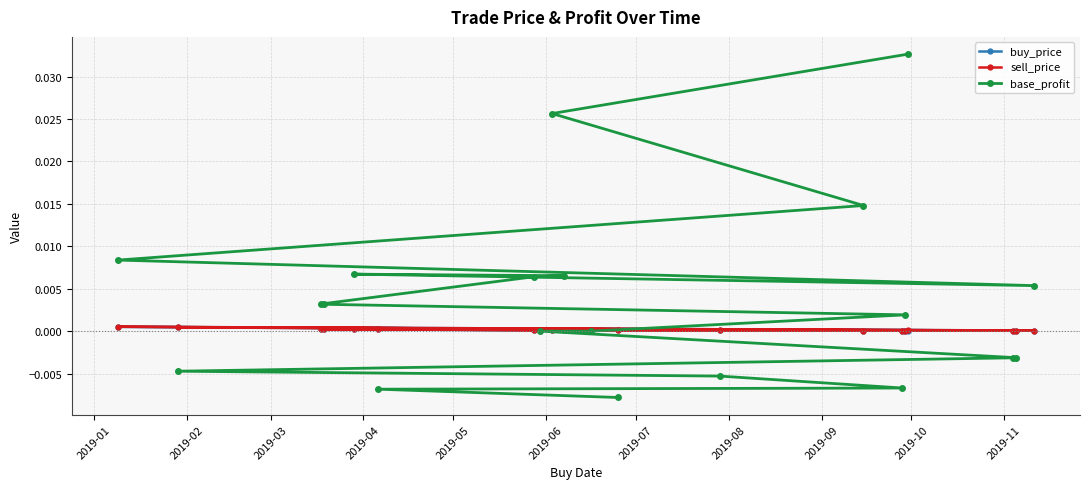

Which series has the largest total across all categories?

base_profit